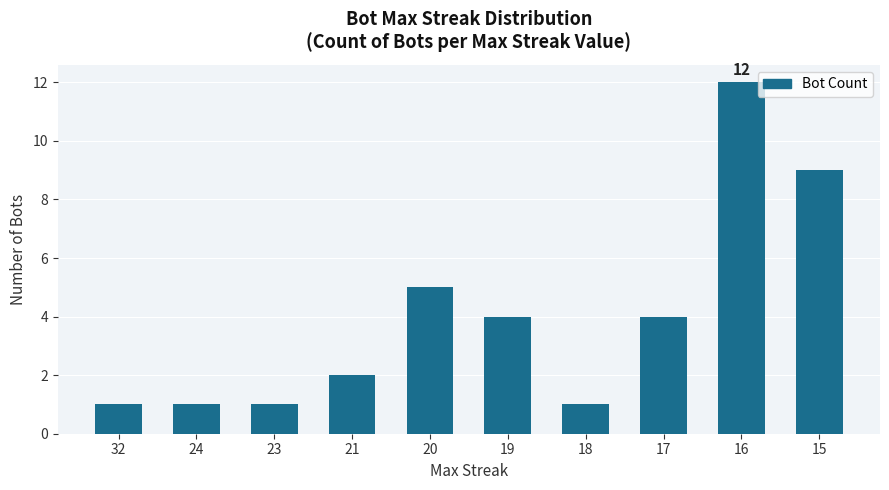

How many series are shown in this chart?

1